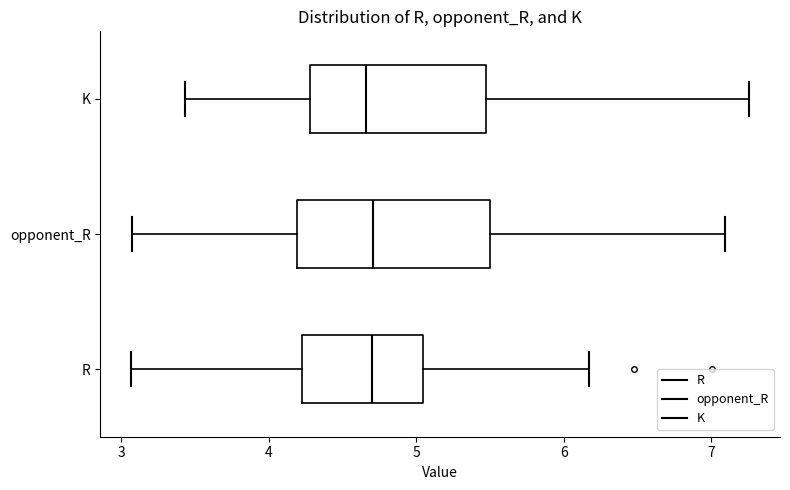

Reading bottom to top, read every box against the x-axis: the position of its median line, the range the box covers, and the ends of its whiskers. The values are not printed on the chart, so give them approximately, as read against the axis.

R: median 4.7, box 4.2 to 5.0, whiskers 3.1 to 6.2
opponent_R: median 4.7, box 4.2 to 5.5, whiskers 3.1 to 7.1
K: median 4.7, box 4.3 to 5.5, whiskers 3.4 to 7.3